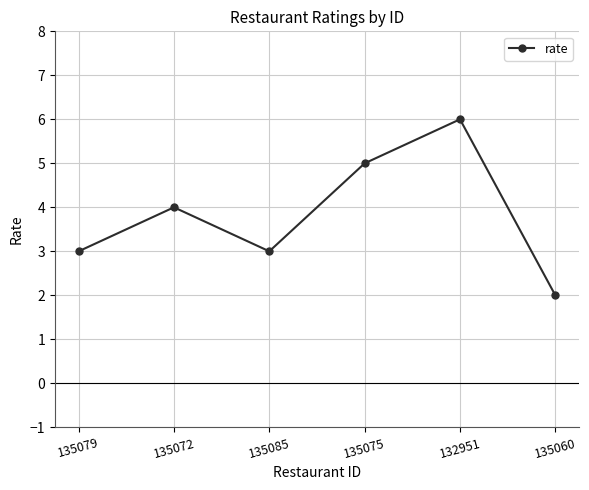

Which has a higher value, 135060 or 135072?

135072